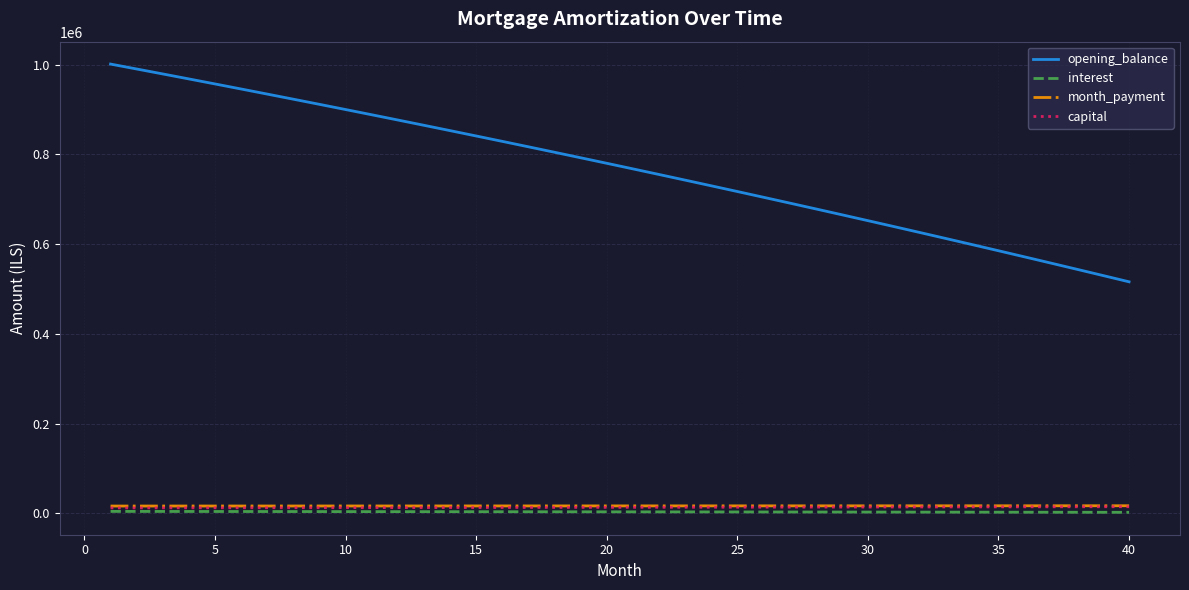

True or false: month_payment and opening_balance cross at least once.

False